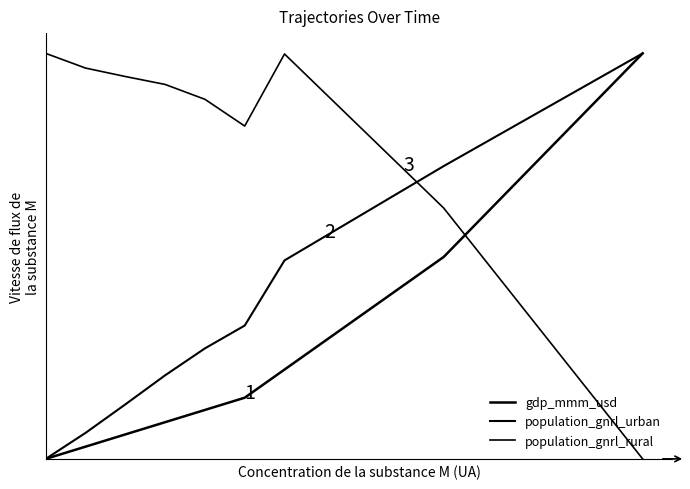

Does the chart display data point markers on the line(s)?

No